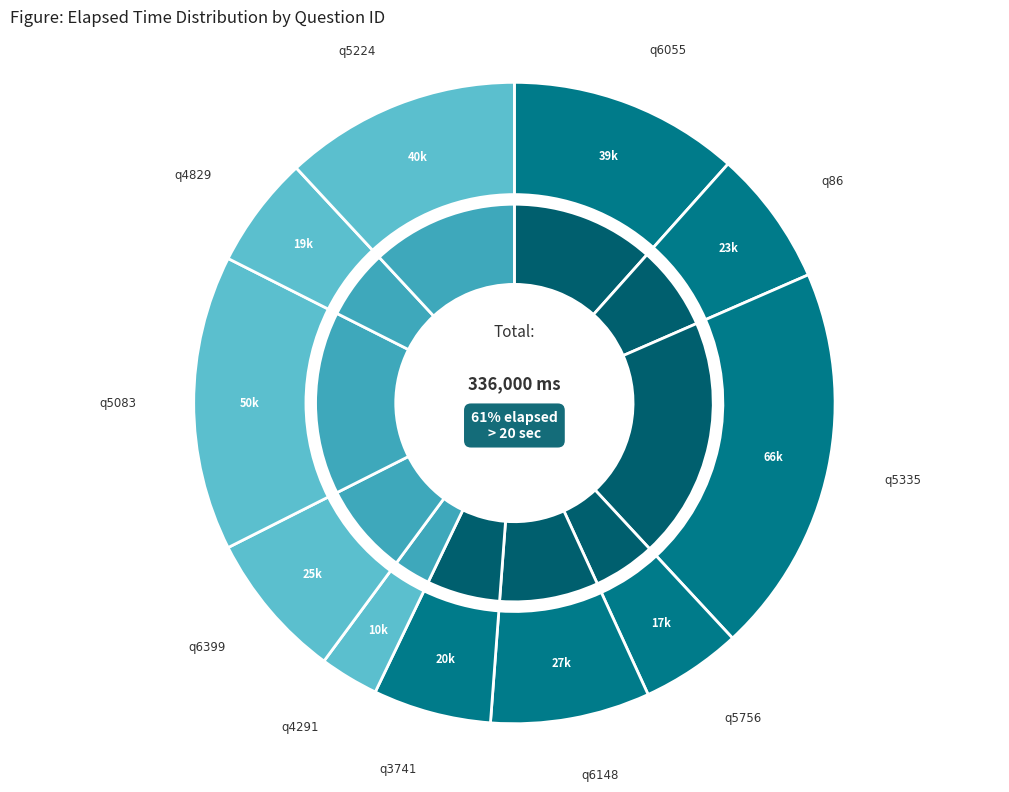

Approximately how many times larger is the value at q5083 compared to q6055?

1.3